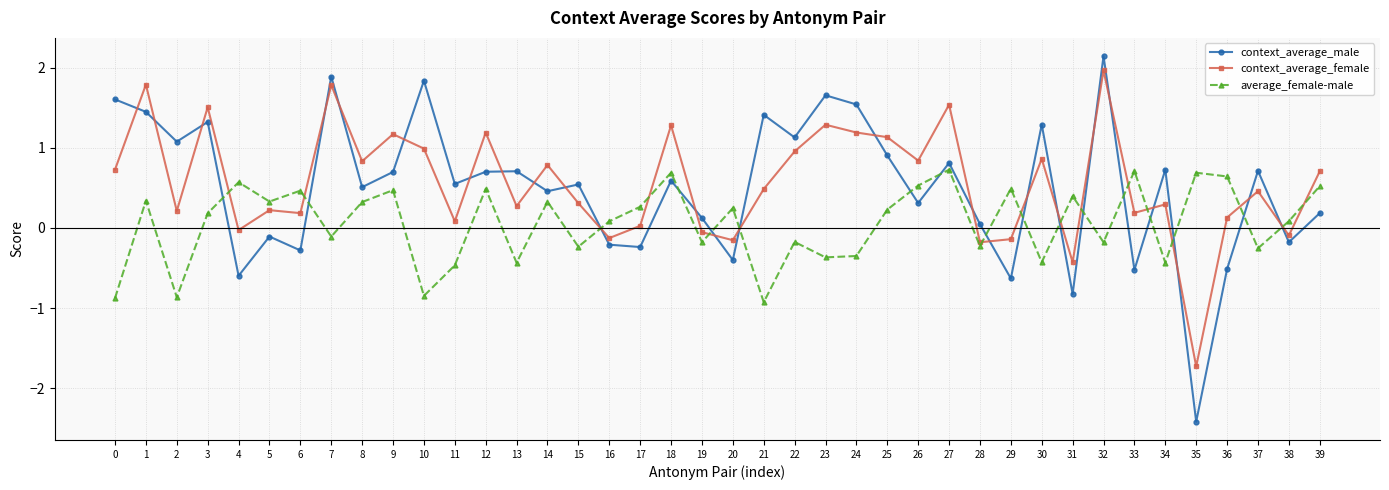

At how many categories does at least one series exceed 0?

40